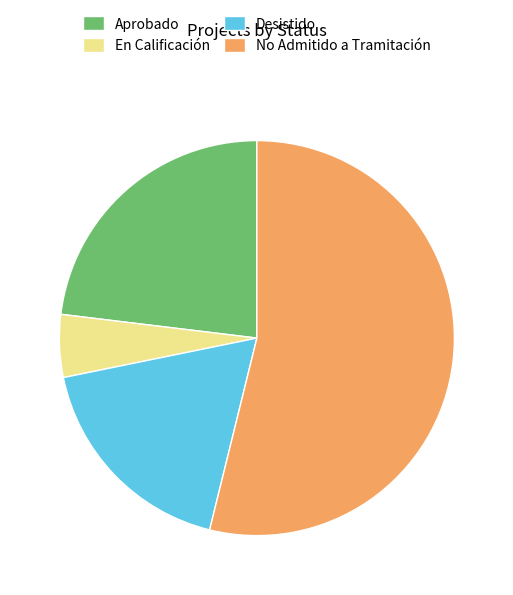

Is Aprobado the majority of the pie?

No